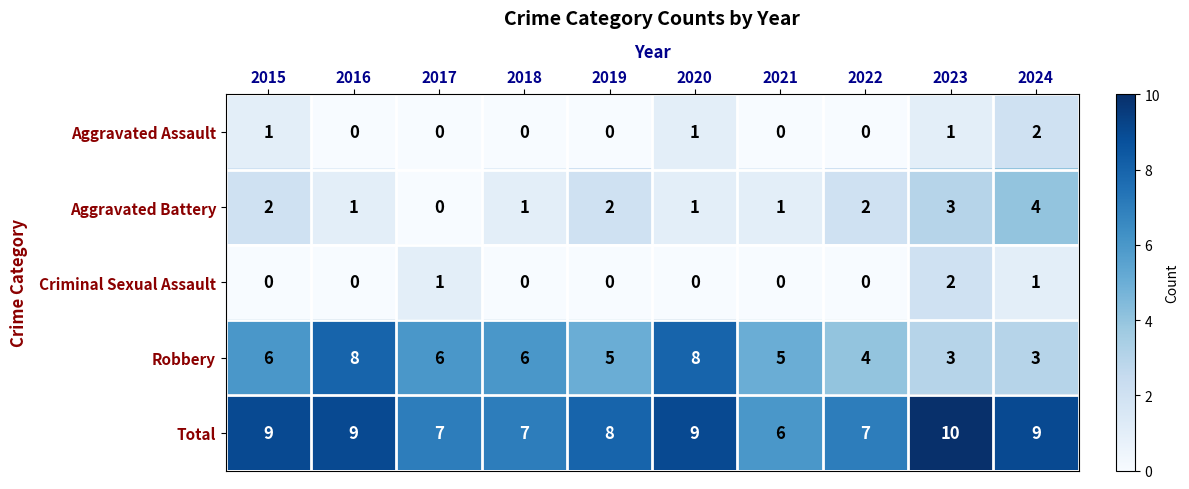

True or false: Aggravated Assault has a value of 1 at 2023.

True